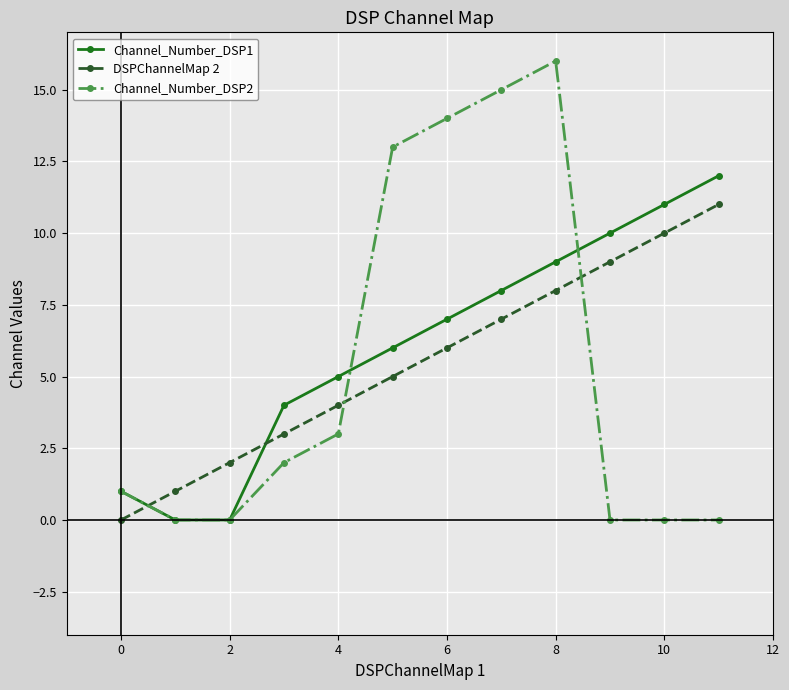

True or false: DSPChannelMap 2 has more than 1 interior local peaks.

False